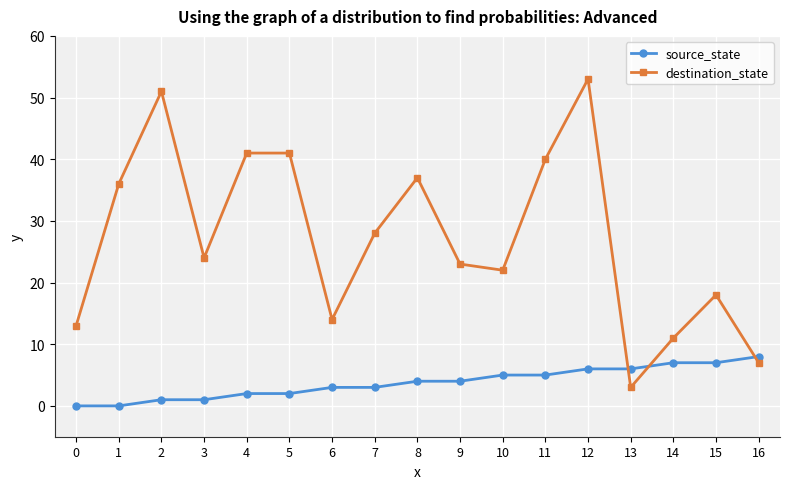

Rank the series by their maximum value, from highest to lowest.

destination_state, source_state